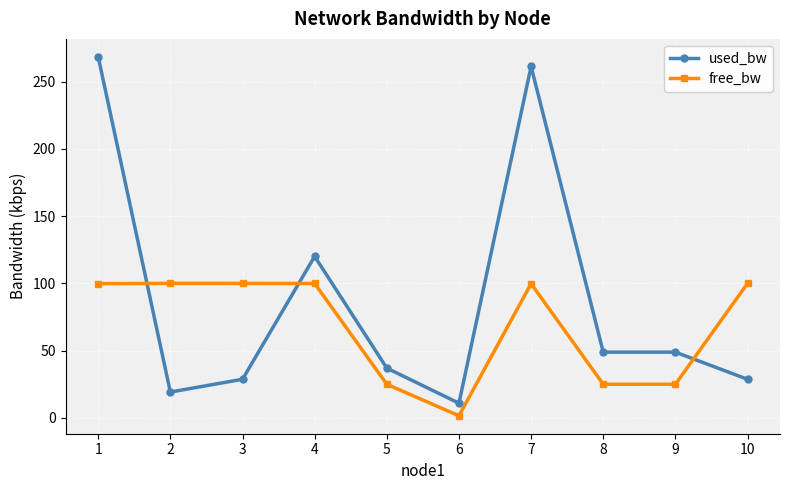

What is the total value across all series at 7?

361.0